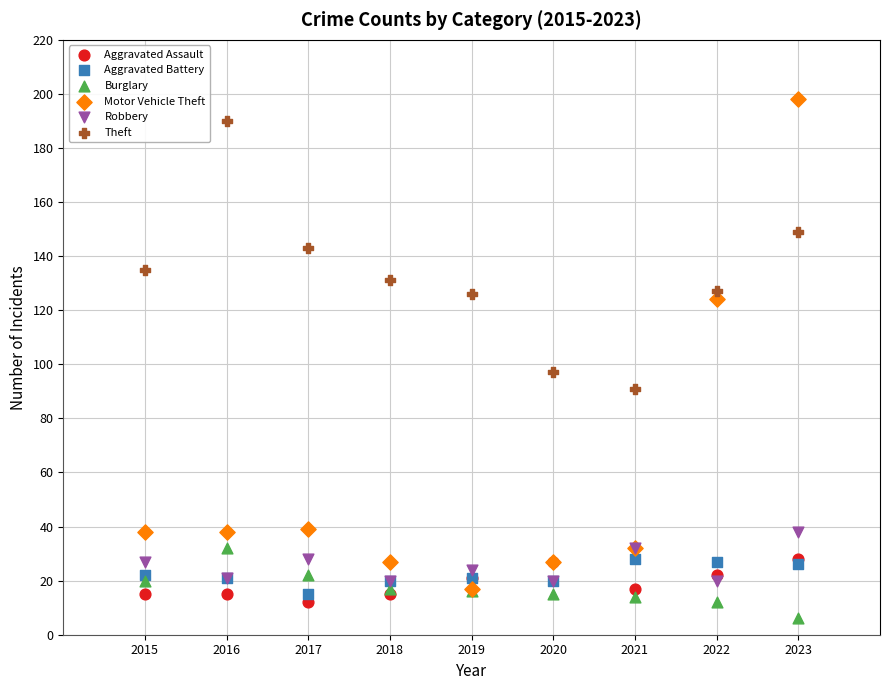

Which series has the widest spread of Y values?

Motor Vehicle Theft